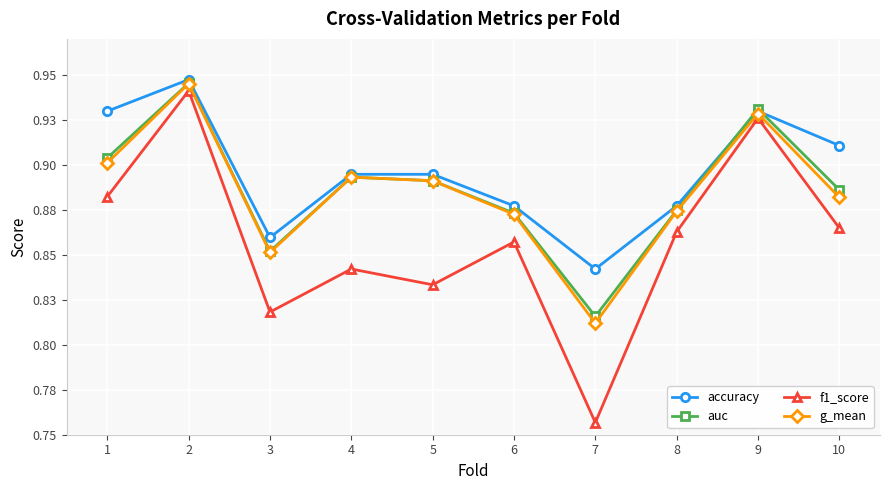

What are all the series names shown in the legend?

accuracy, auc, f1_score, g_mean